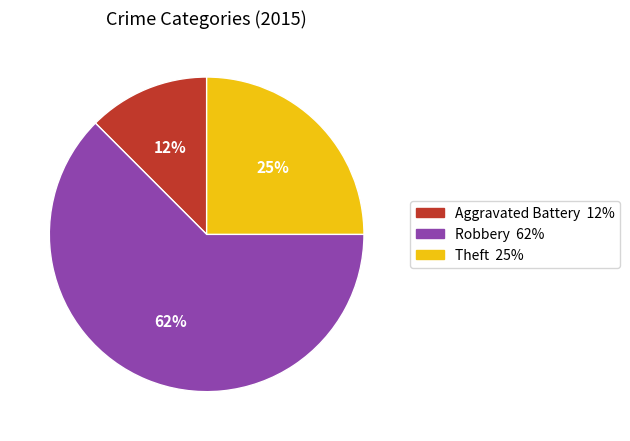

How many segments does this pie chart have?

3